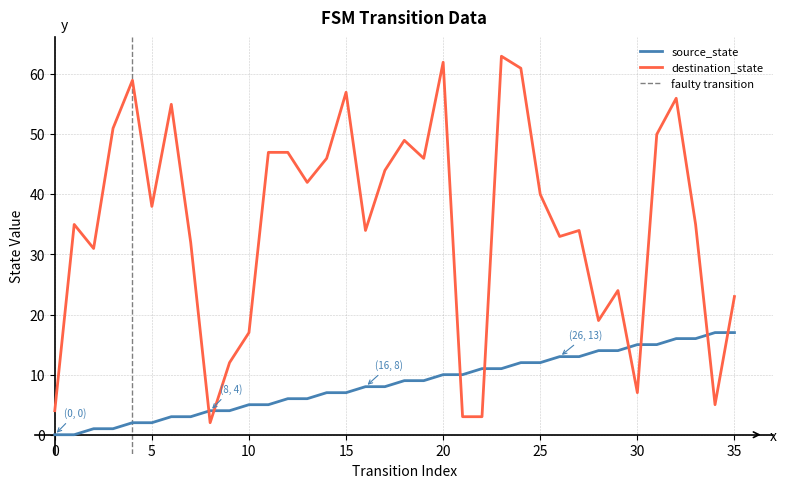

What is the difference between the destination_state values at 9 and 19?

34